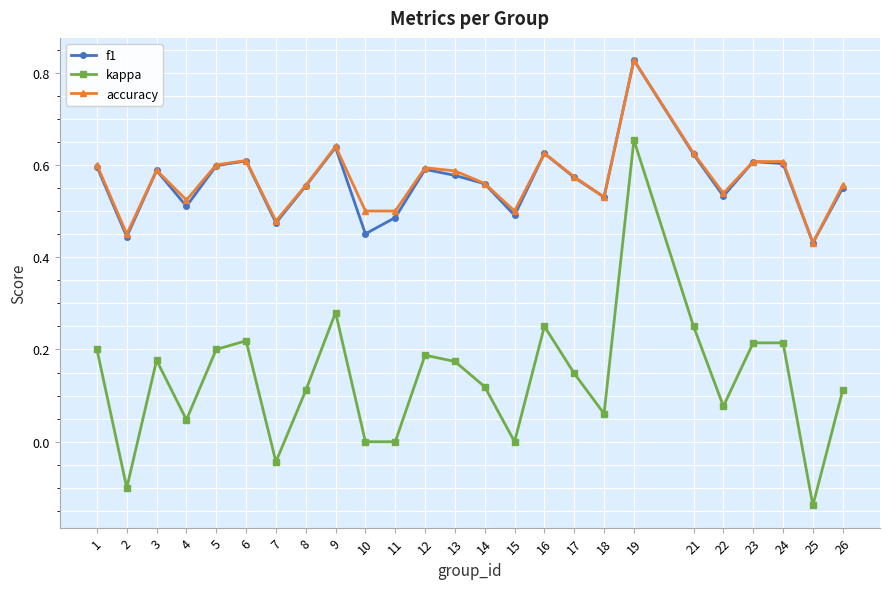

Which series has the widest spread of values?

kappa